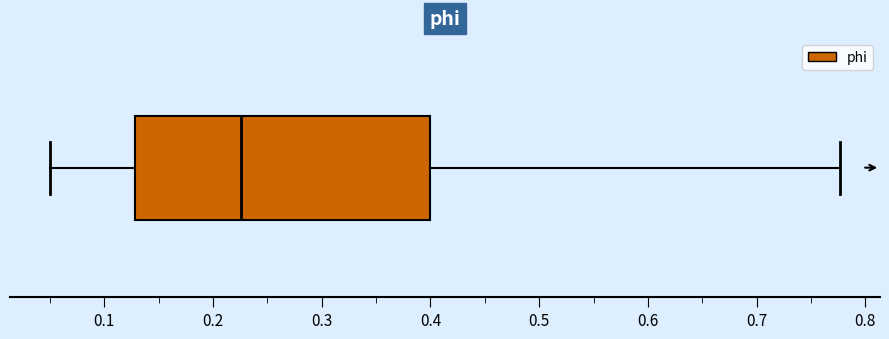

Read this box plot against the x-axis: the position of the median line, the range covered by the box, and the ends of both whiskers. The values are not printed on the chart, so give them approximately, as read against the axis.

median 0.23, box 0.13 to 0.40, whiskers 0.05 to 0.78